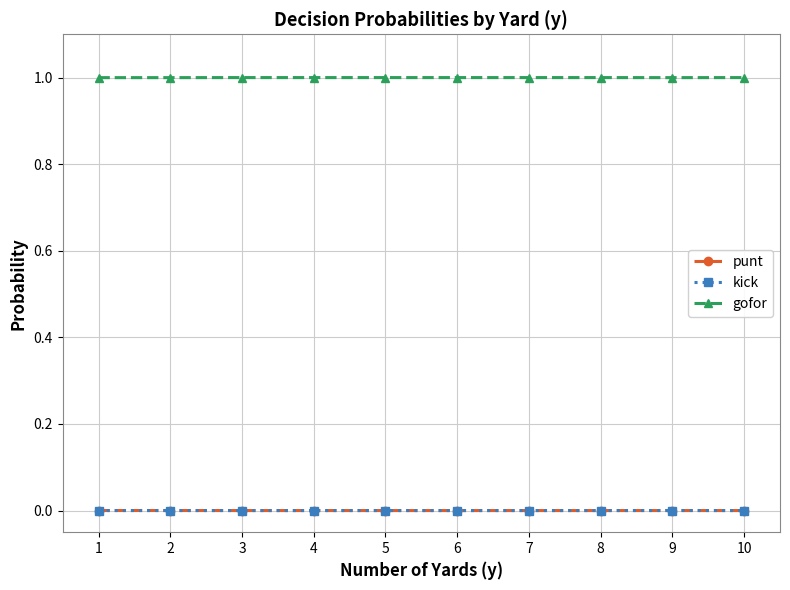

The gofor series shows 1.0 at 1. True or false?

True